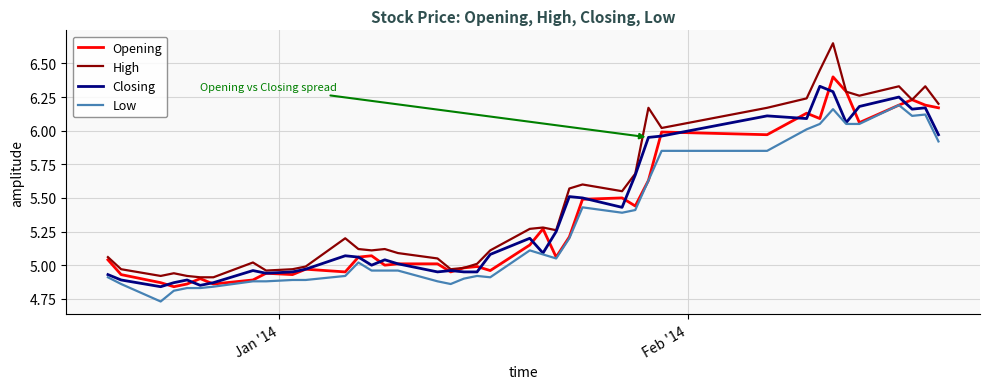

How many distinct data groups are displayed?

4